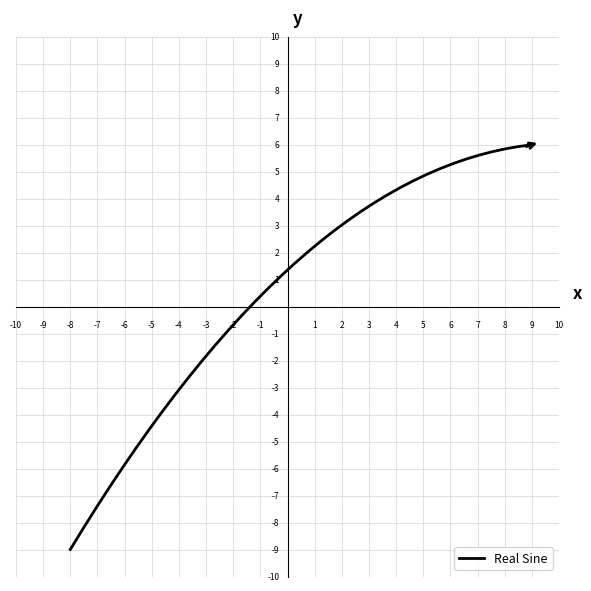

What is the smallest value displayed?

-9.0